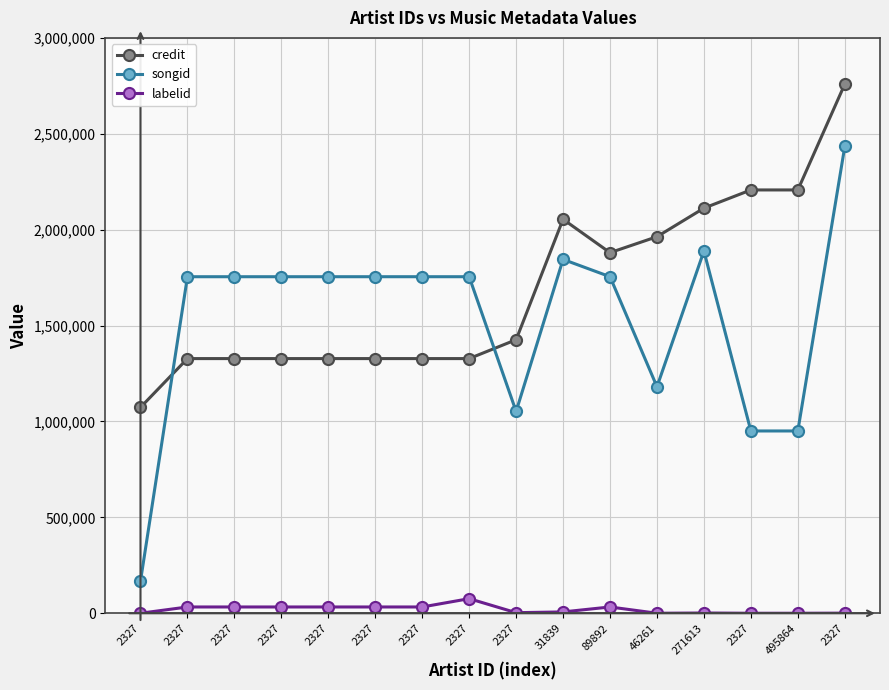

True or false: songid and credit intersect in this chart.

True